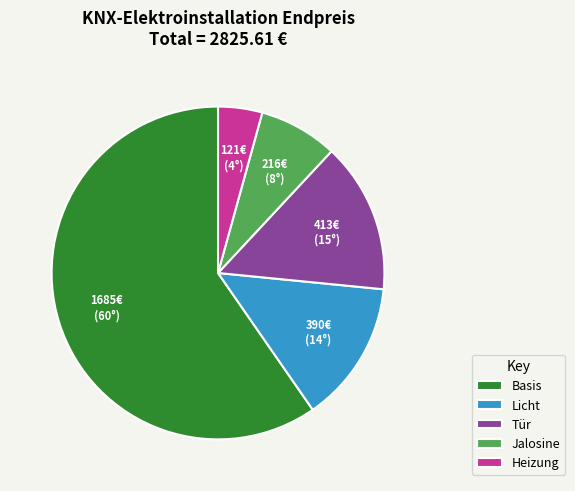

Rank the categories by value from lowest to highest.

Heizung, Jalosine, Licht, Tür, Basis